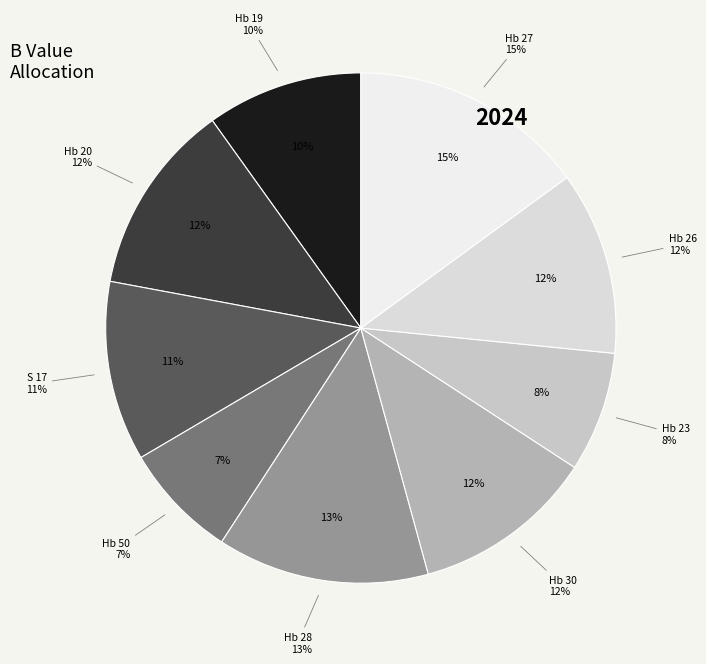

Which has a higher value, Hb 19 or Hb 50?

Hb 19